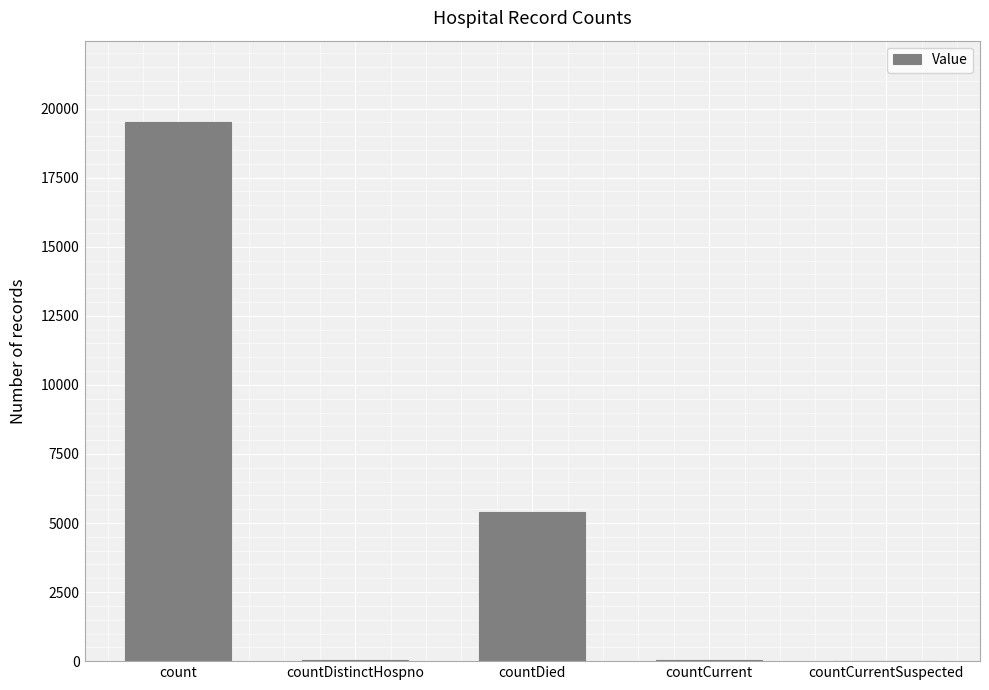

Are the bars horizontal?

No